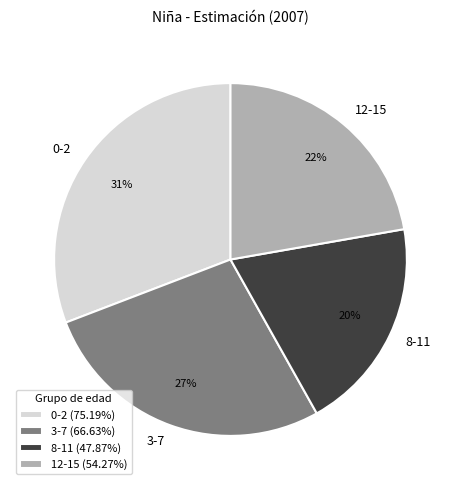

True or false: 12-15 accounts for 17% of the total.

False